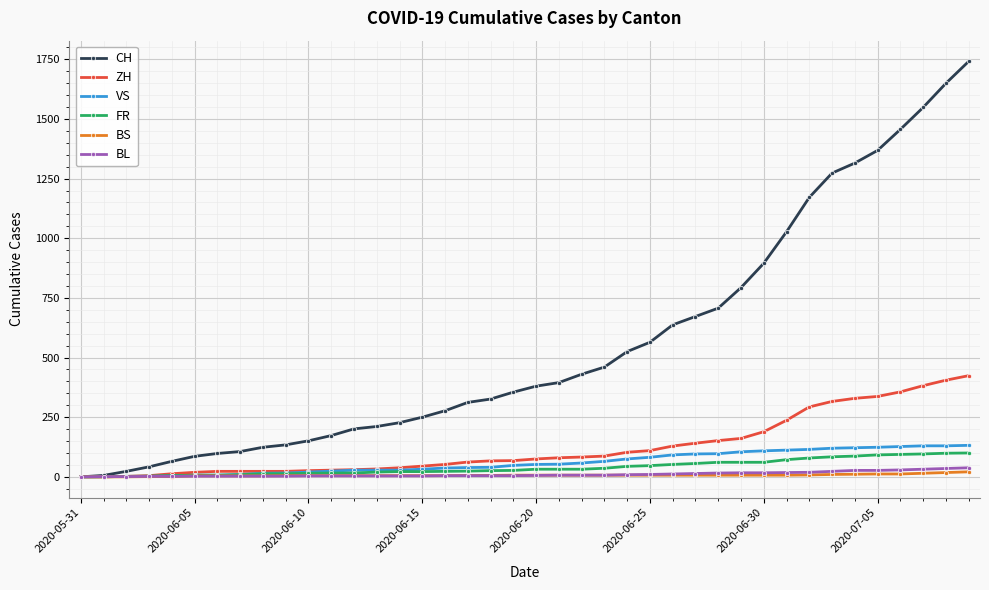

What is the highest value of the BL series?

38